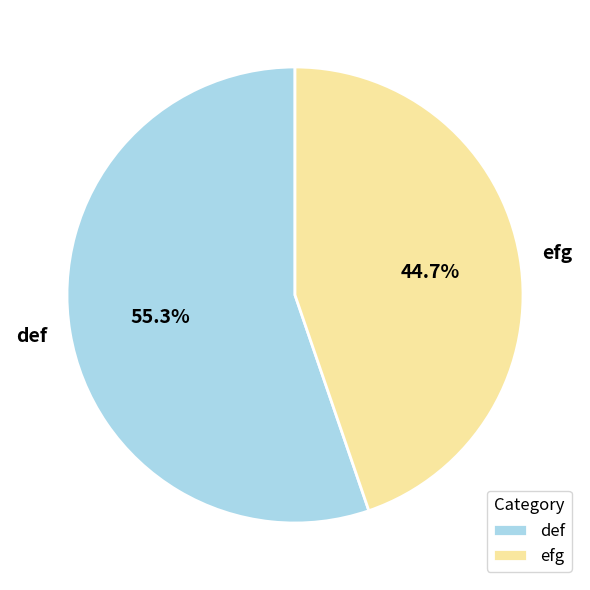

To the nearest percent, what is the combined percentage of efg and def?

100%